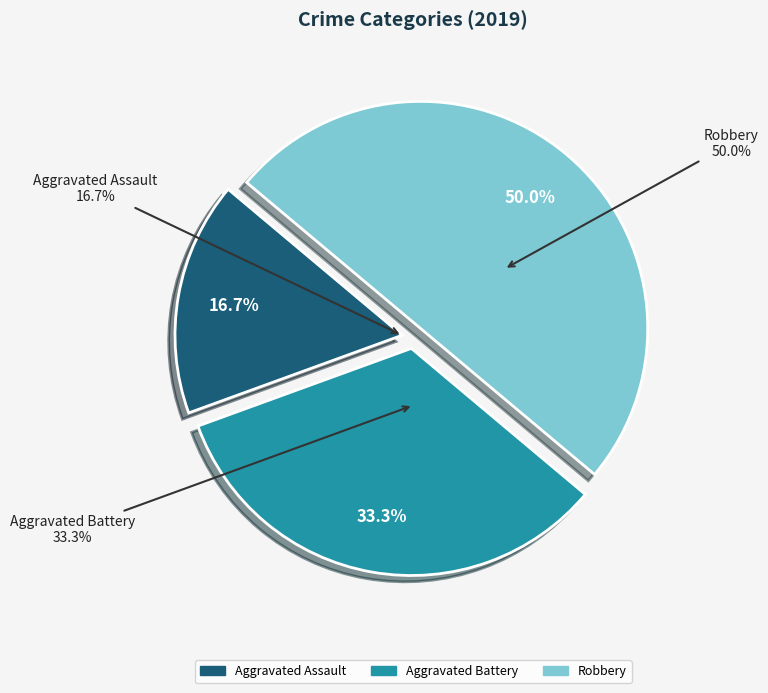

To the nearest percent, what is the average slice percentage?

33%